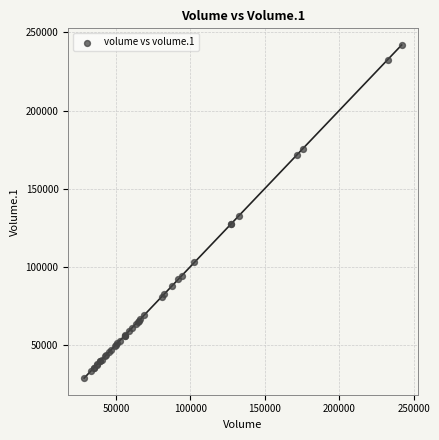

What Y value in the scatter plot is closest to 135325?

132398